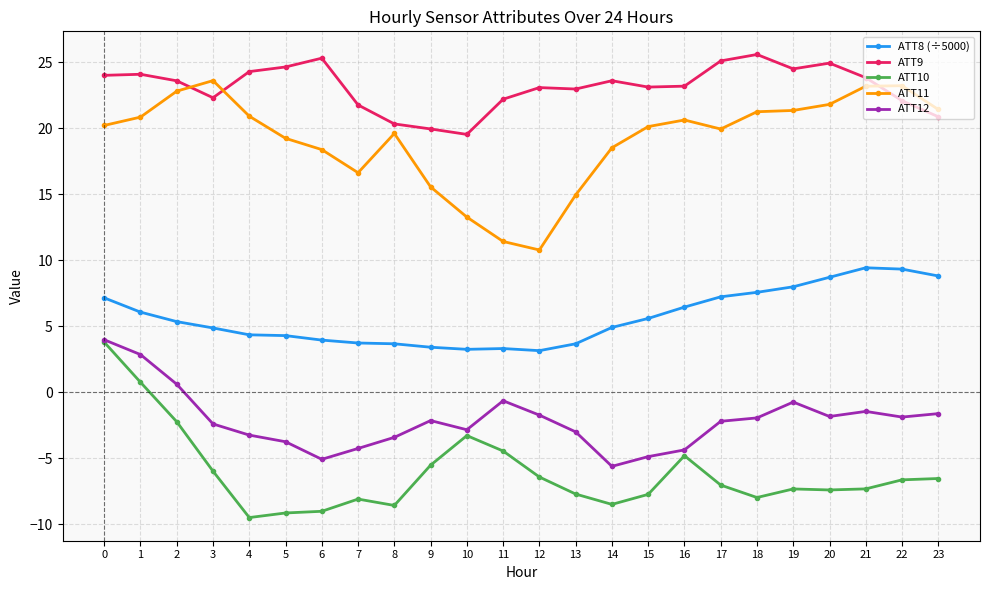

The ATT12 series shows 2.8 at 1. True or false?

True